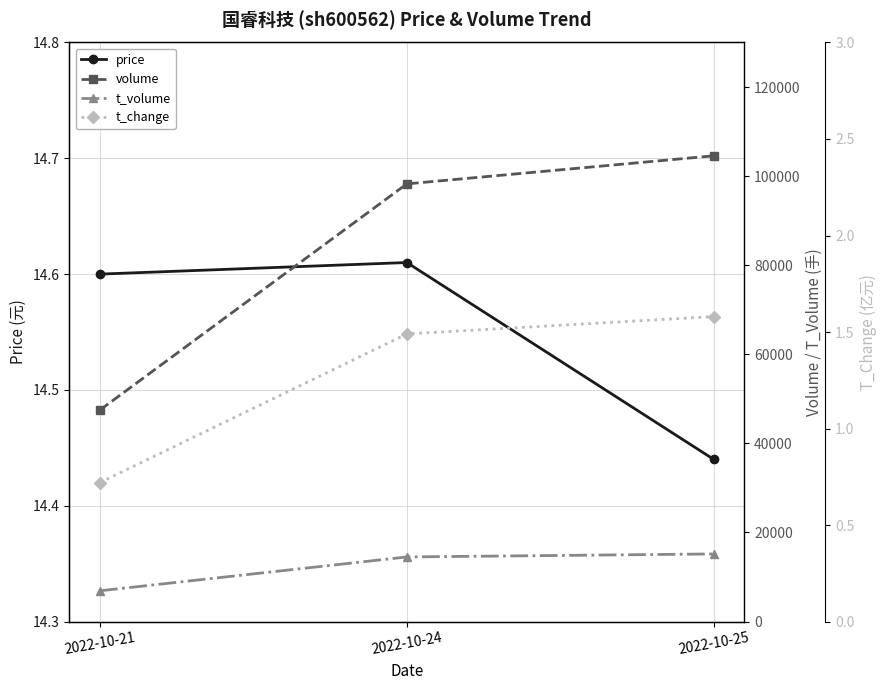

Does the chart display data point markers on the line(s)?

Yes